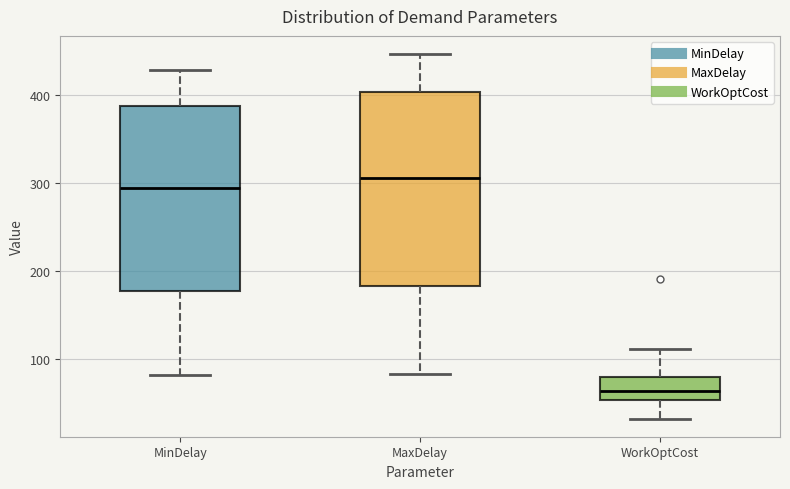

Which box's median line is the lowest?

WorkOptCost